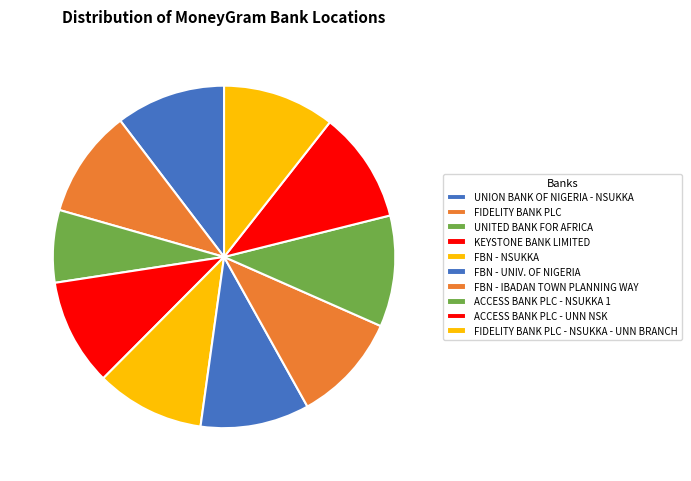

Does any single category account for the majority?

No